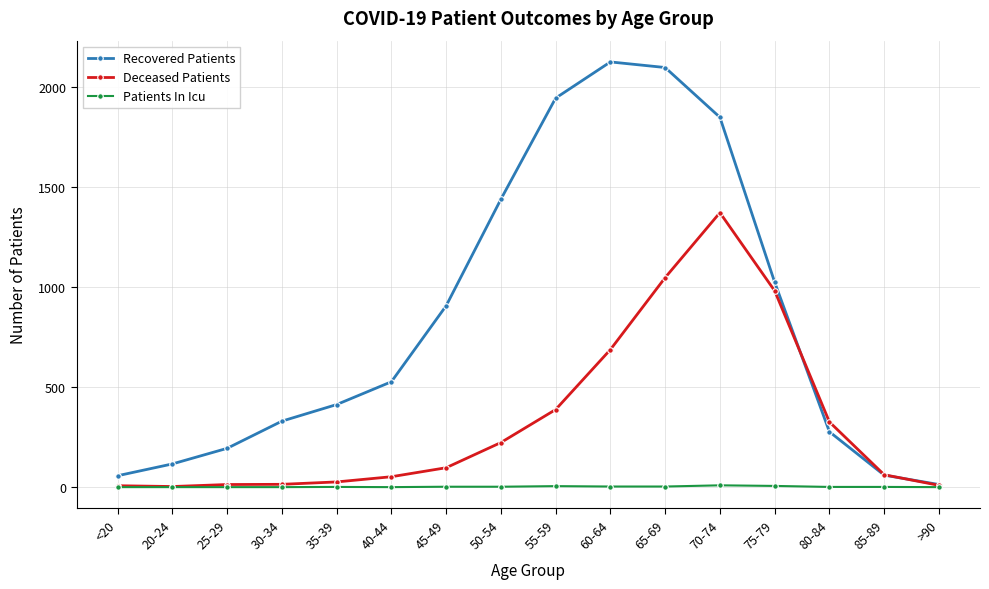

What is the minimum value for Deceased Patients?

3